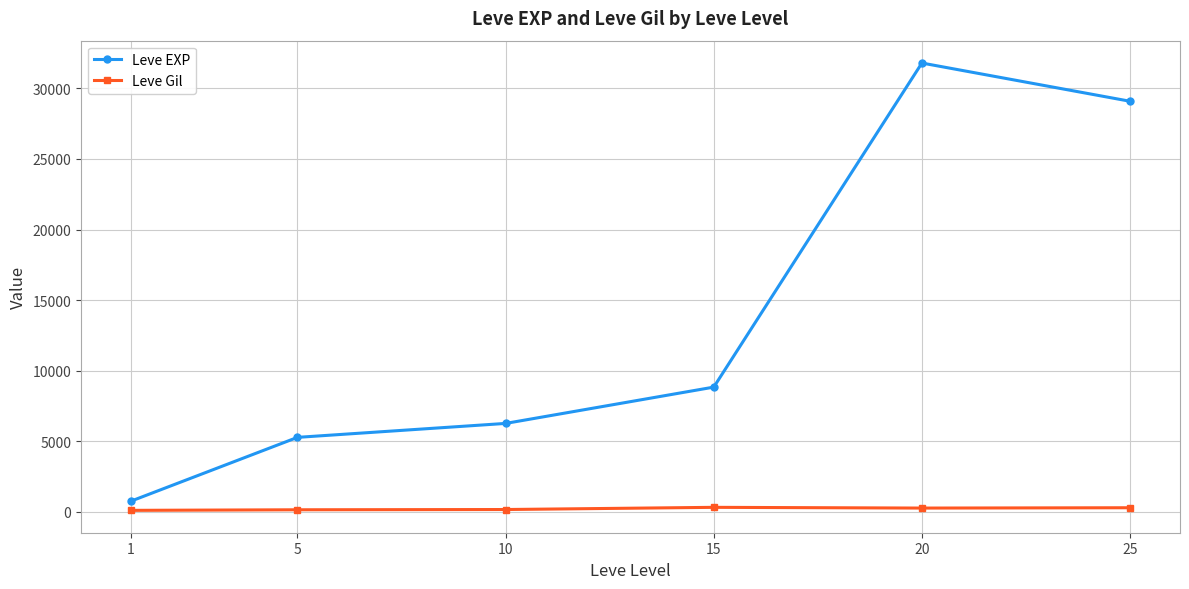

Which series has the largest total across all categories?

Leve EXP